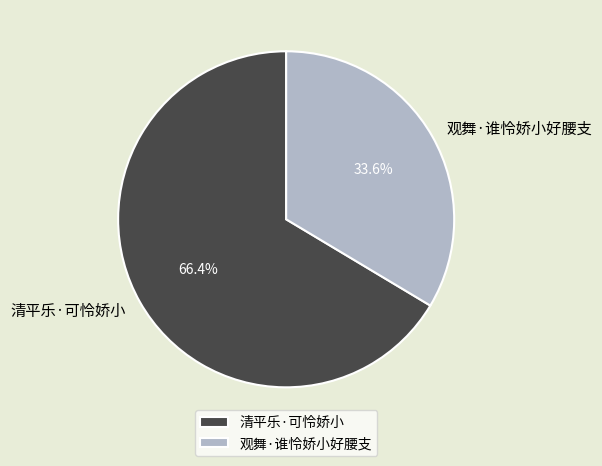

To the nearest percent, what portion does 清平乐·可怜娇小 represent?

66%